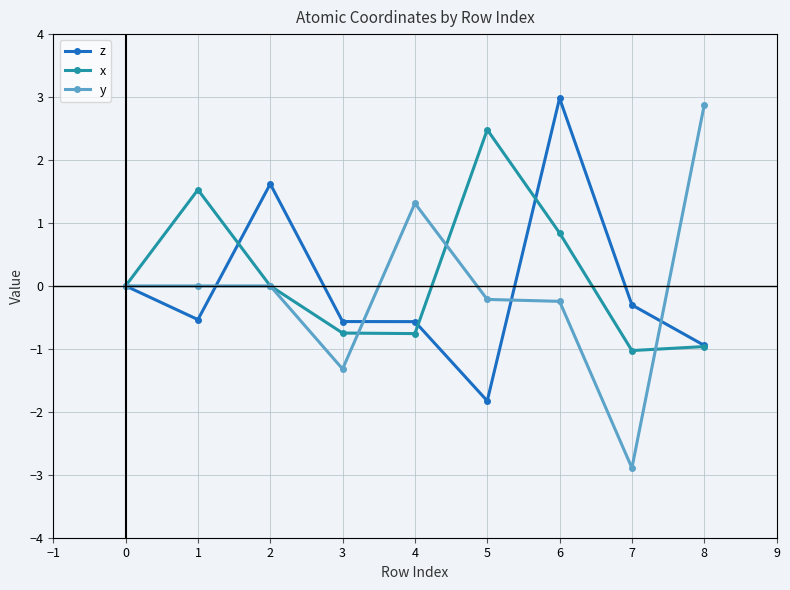

Which series has the largest range (max minus min)?

y